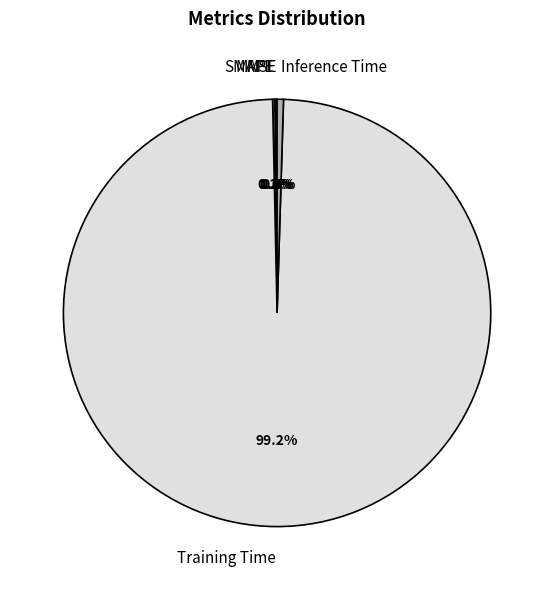

Which has a higher value, Training Time or Inference Time?

Training Time